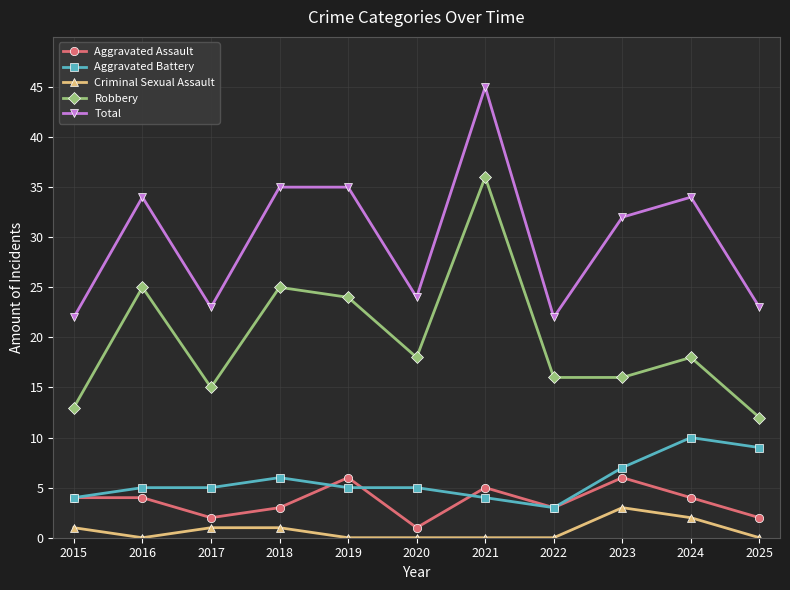

Which series changed the most between 2017 and 2018?

Total